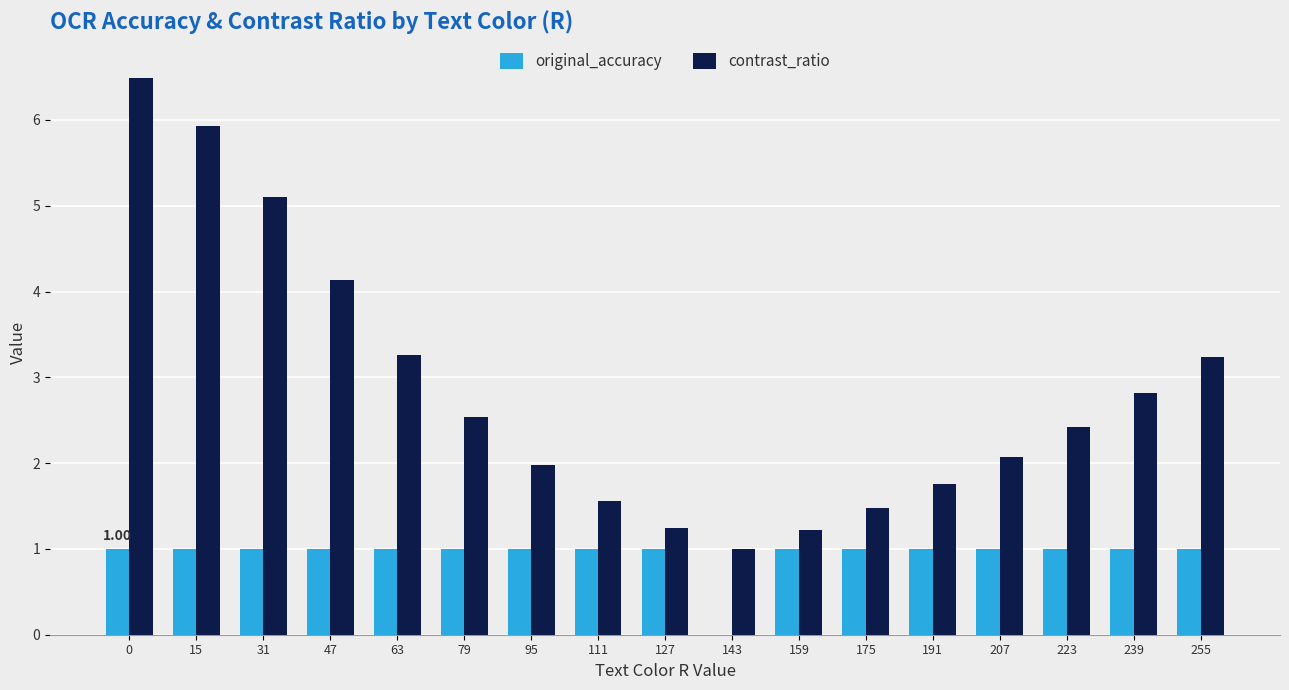

How many positive values does the original_accuracy series have?

16